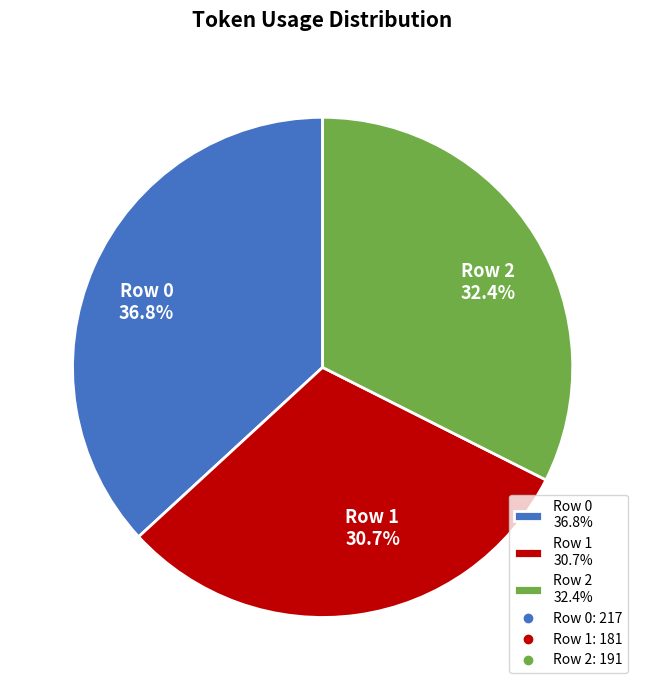

To the nearest percent, what percentage of the pie is Row 2?

32%